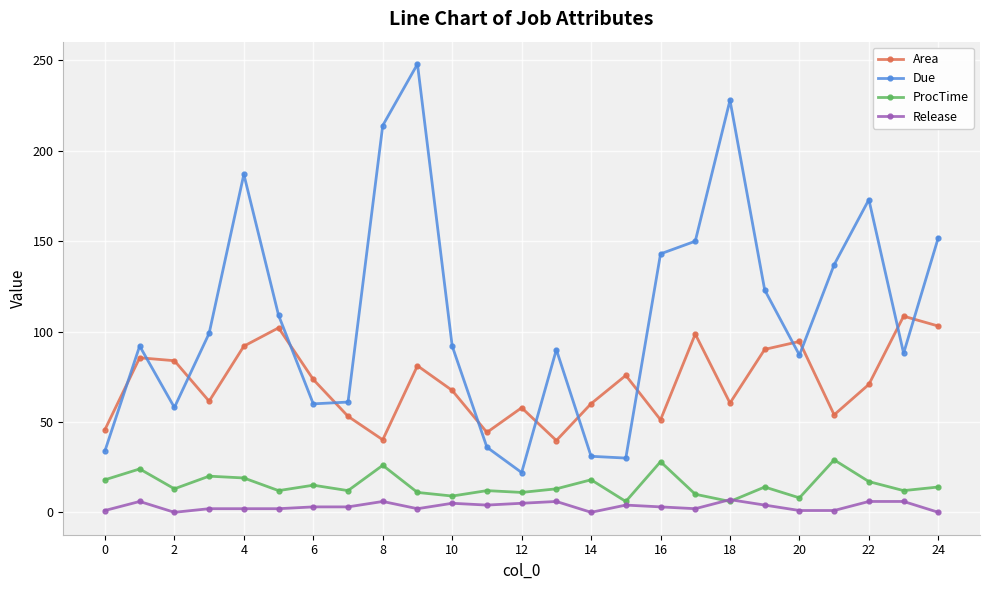

True or false: Due and ProcTime intersect in this chart.

False